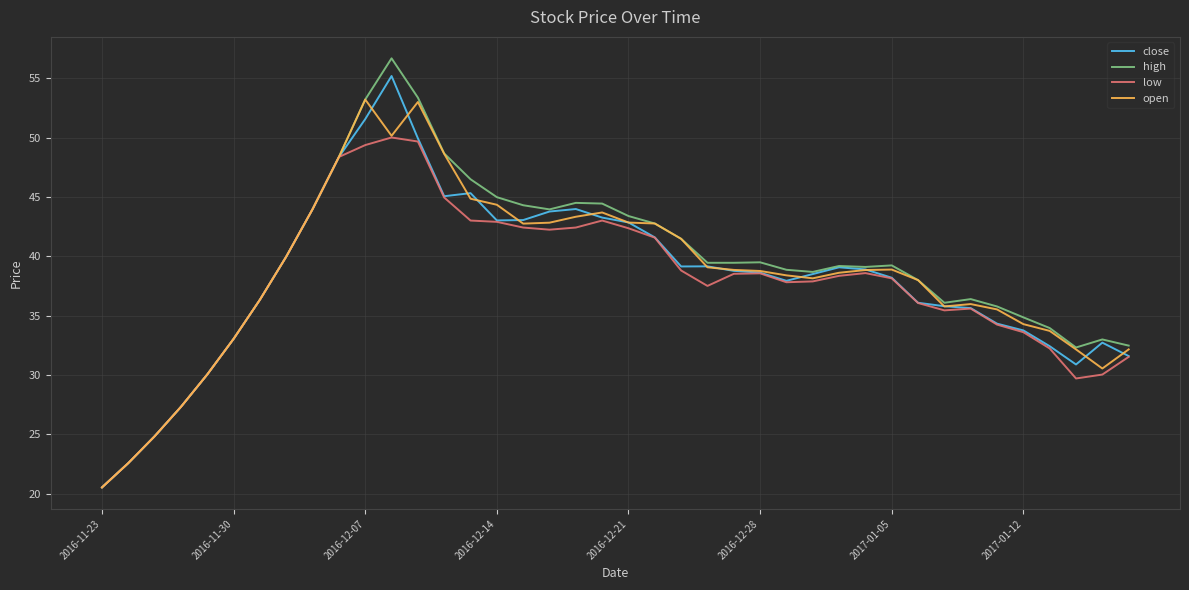

What is the smallest value displayed?

20.5